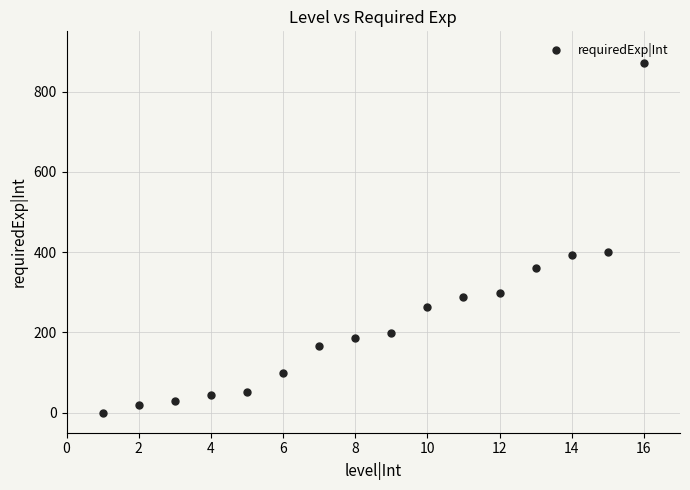

What is the range of Y values (max minus min)?

871